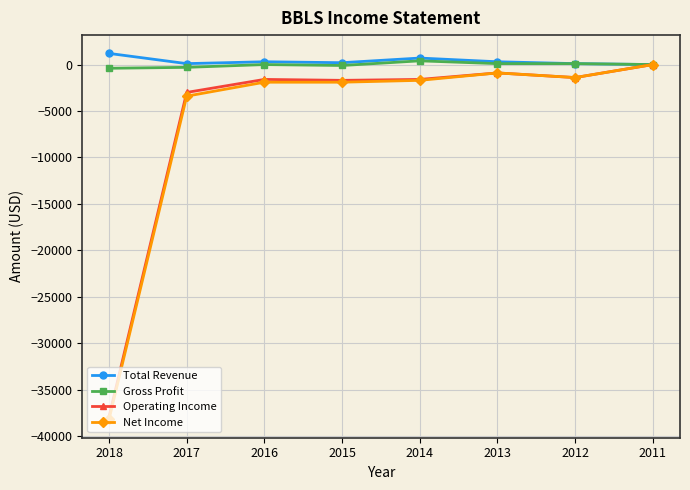

What is the value of the Operating Income point at the 6th from the left?

-900